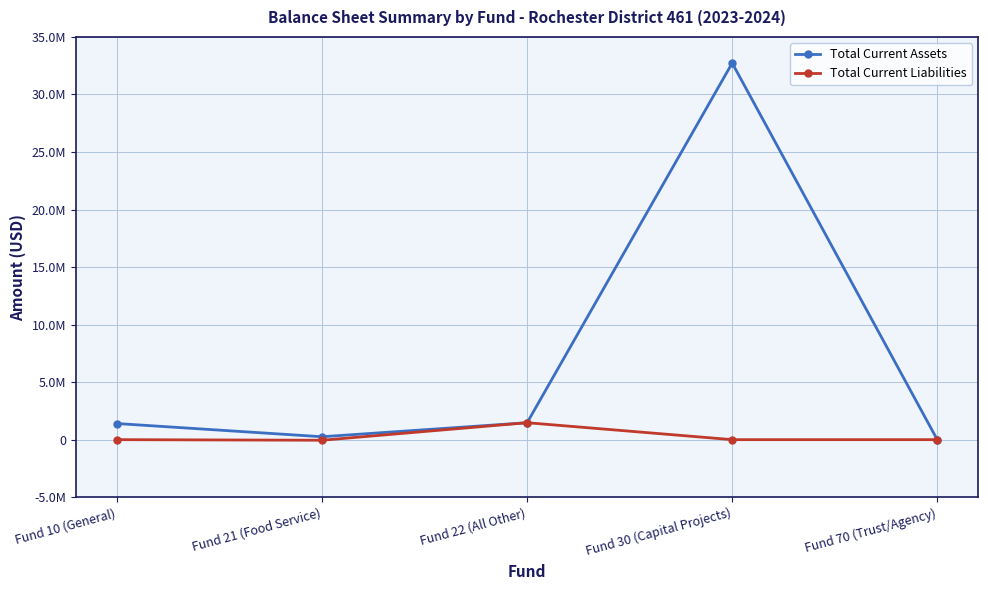

At which label does Total Current Assets reach its peak?

Fund 30 (Capital Projects)